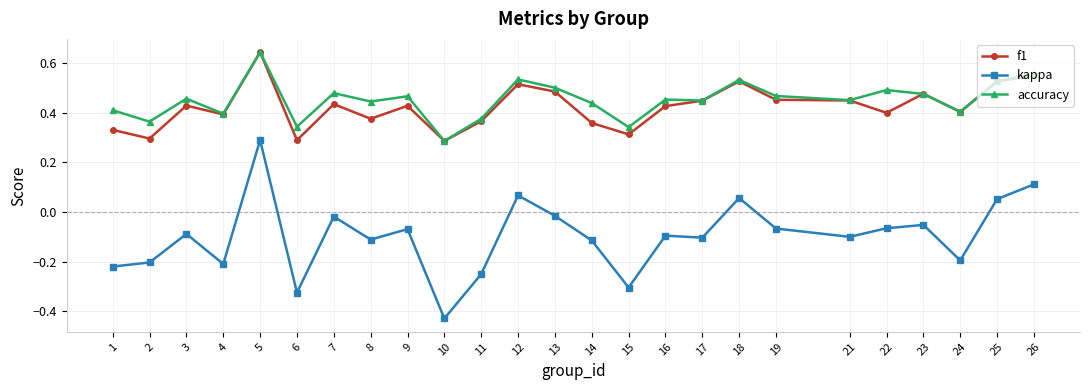

Which series has the widest spread of values?

kappa